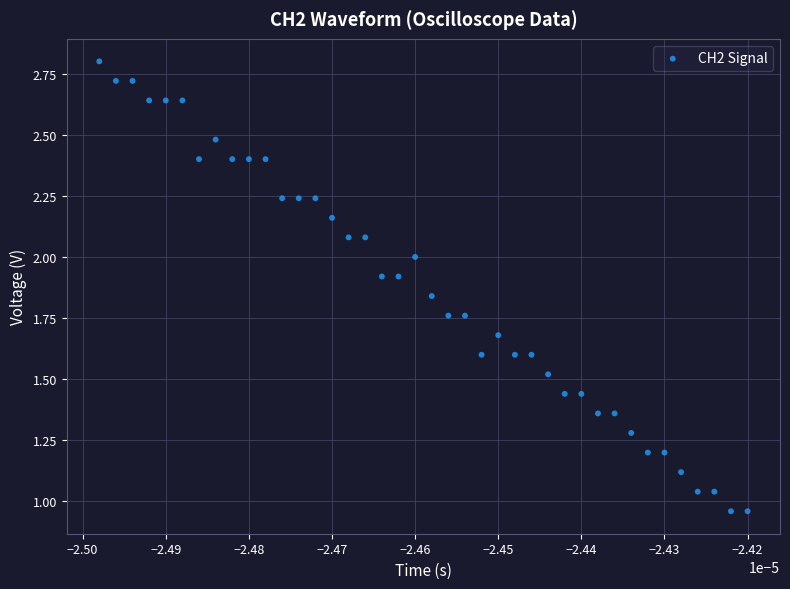

Count the number of points in this scatter plot.

40